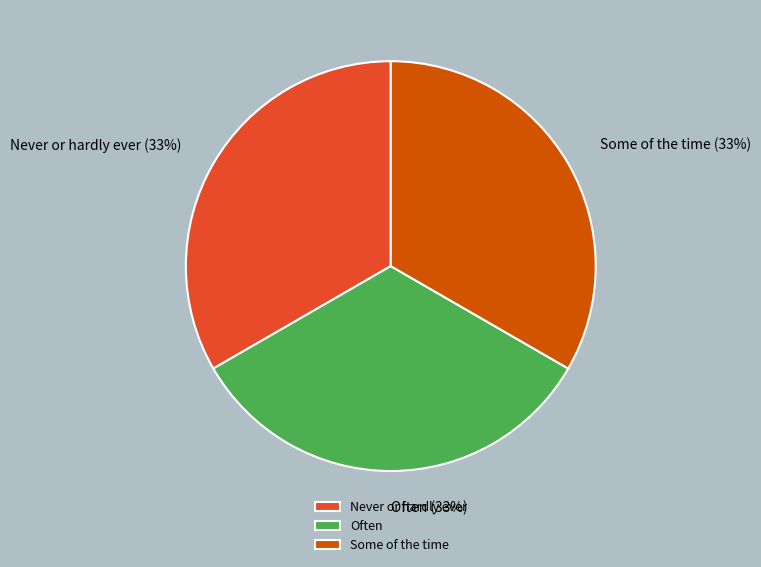

Is the sum of Never or hardly ever and Some of the time greater than half?

Yes